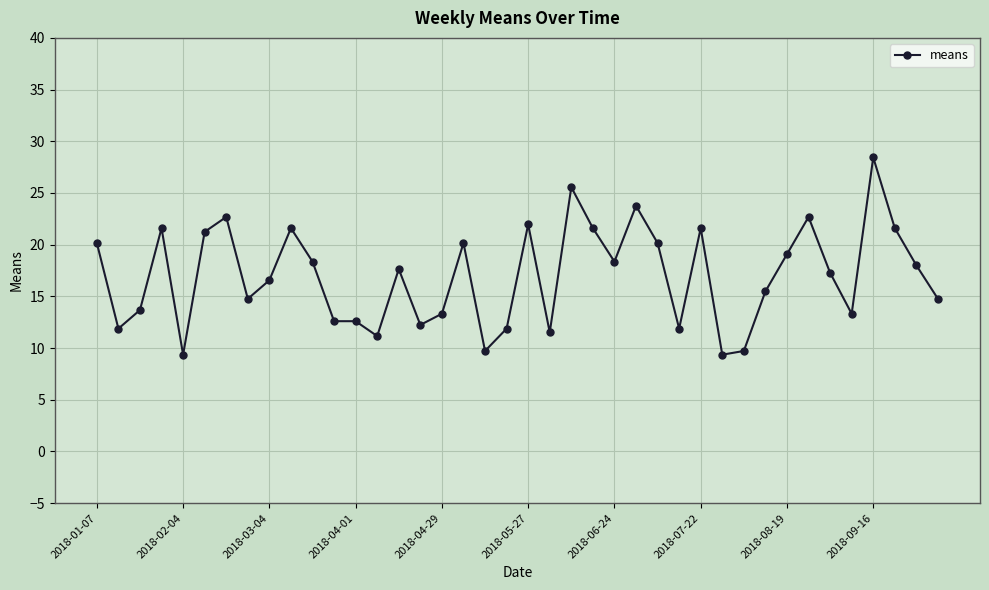

What is the average value?

17.0